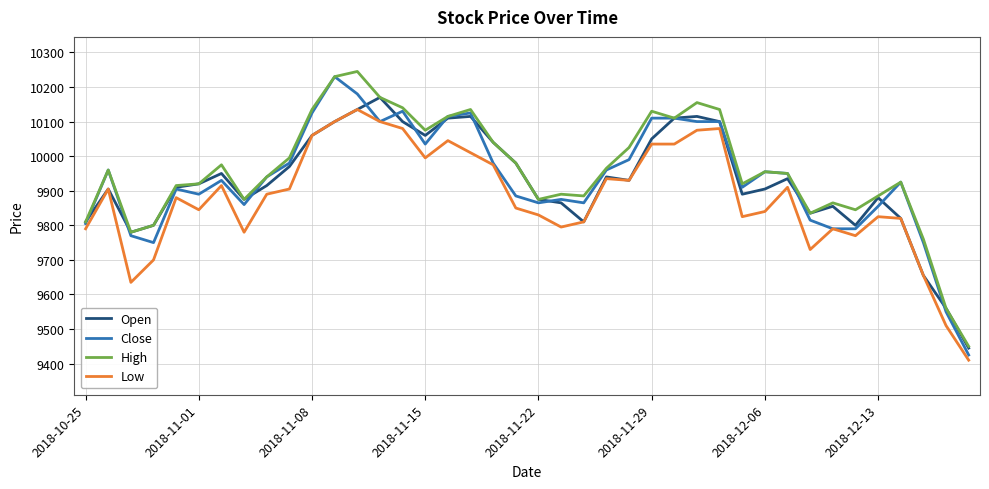

What is the maximum value for Open?

10170